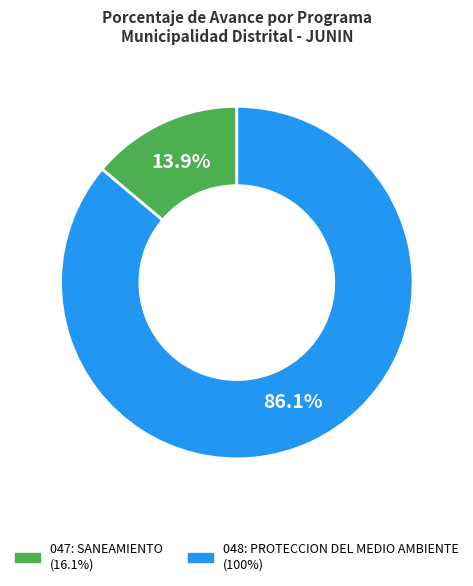

True or false: 048: PROTECCION DEL MEDIO AMBIENTE accounts for 86% of the total.

True